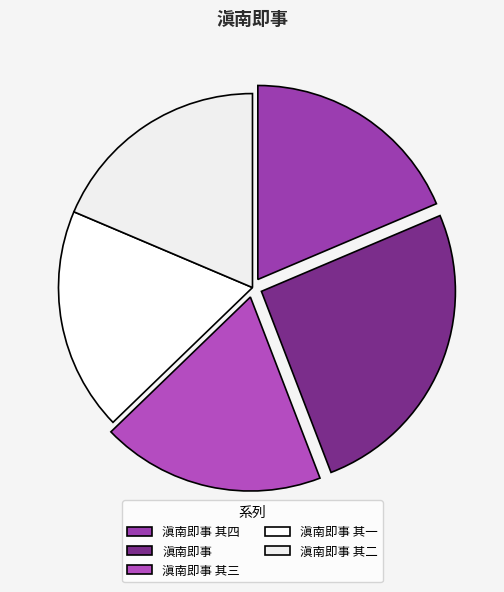

Count the number of slices in the pie.

5